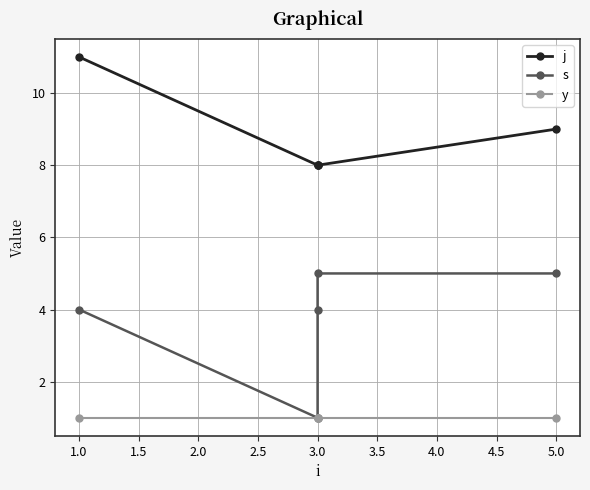

How many s values are between 4 and 5?

4